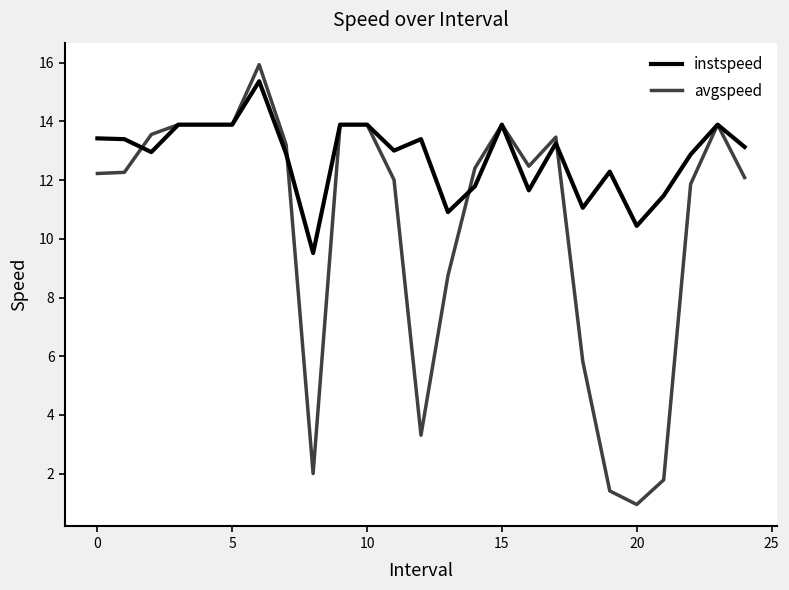

How many lines are shown in the chart?

2